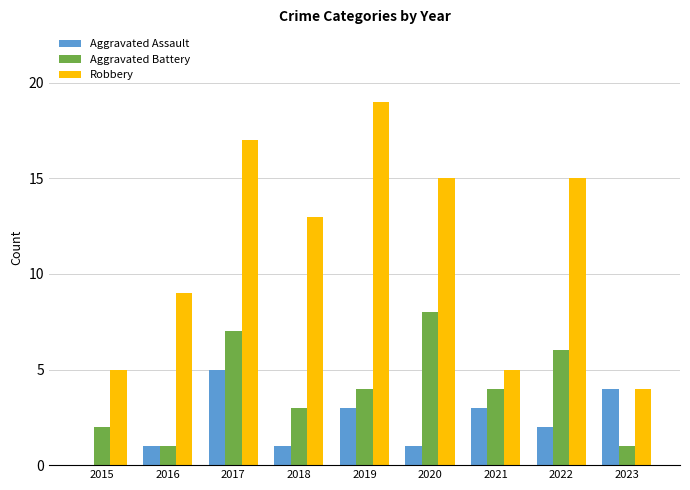

Reading left to right, transcribe all the data shown in this chart.

Aggravated Assault: 0	1	5	1	3	1	3	2	4
Aggravated Battery: 2	1	7	3	4	8	4	6	1
Robbery: 5	9	17	13	19	15	5	15	4